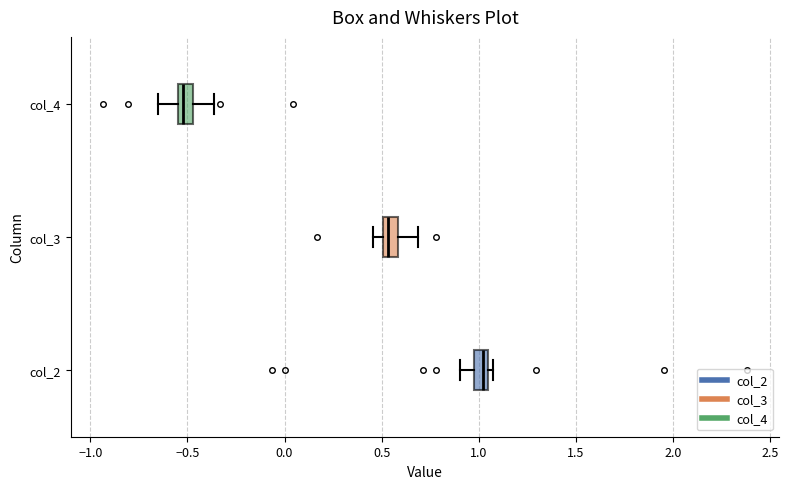

Which box has the furthest to the left median line?

col_4